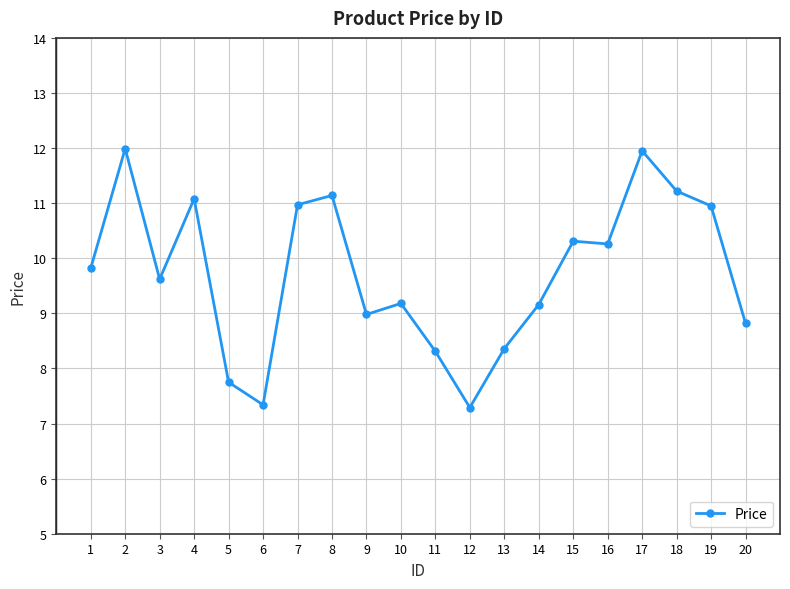

What is the minimum value shown in the chart?

7.3